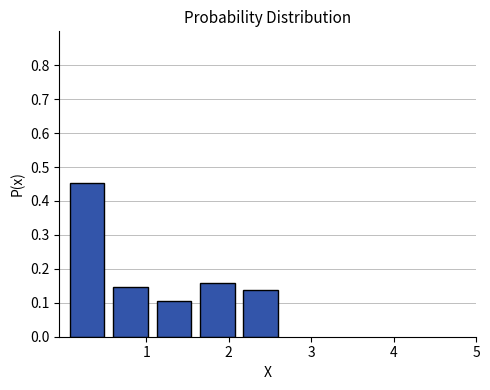

Reading left to right, transcribe this chart: for each bar, give the range it covers on the x-axis and its height. Neither the bar edges nor the heights are printed on the chart, so give them approximately, as read against the axes.

0.0 to 0.5: 0.45
0.5 to 1.1: 0.15
1.1 to 1.6: 0.11
1.6 to 2.1: 0.16
2.1 to 2.7: 0.14